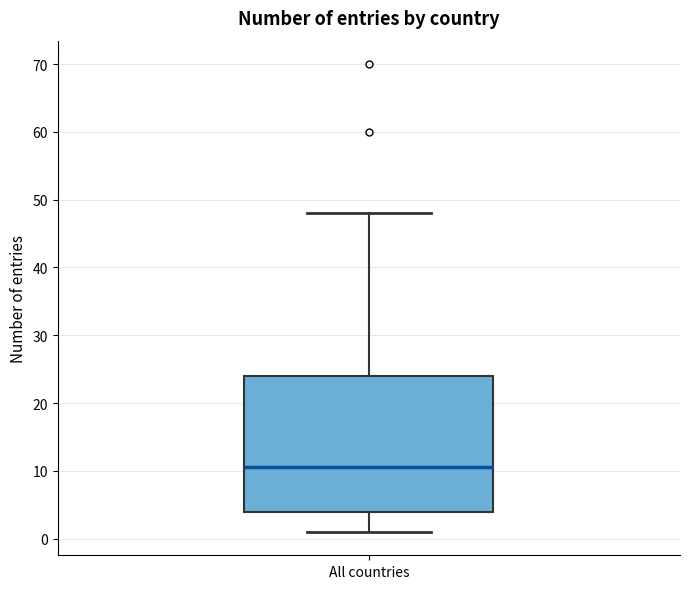

Where does the lower whisker of the box for All countries end on the y-axis? The values are not printed on the chart, so give them approximately, as read against the axis.

1